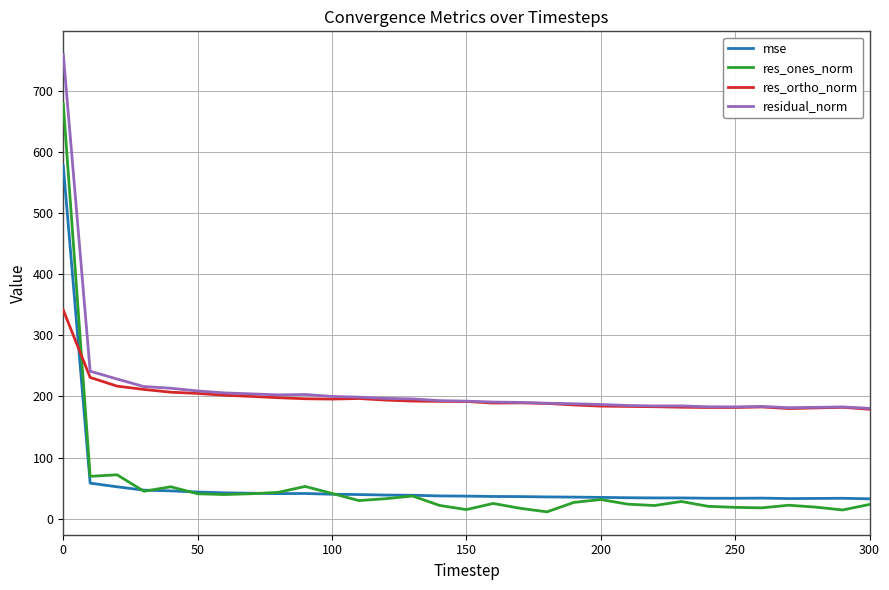

Which series has the largest range (max minus min)?

res_ones_norm